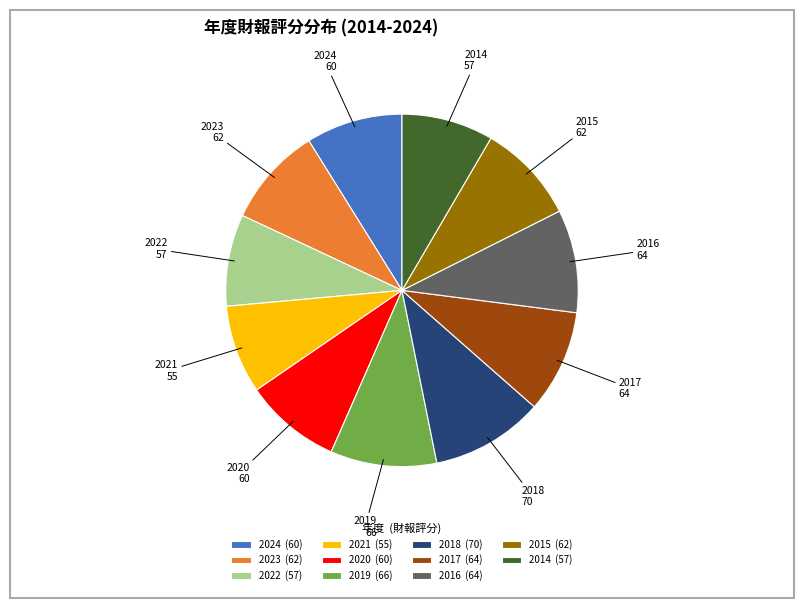

Which has a higher value, 2017 (64) or 2022 (57)?

2017 (64)